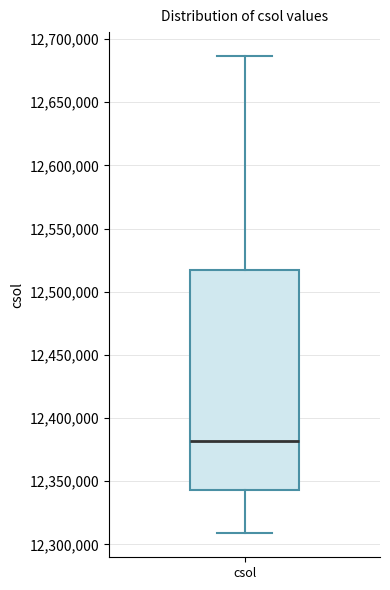

Read this box plot against the y-axis: the position of the median line, the range covered by the box, and the ends of both whiskers. The values are not printed on the chart, so give them approximately, as read against the axis.

median 12380000, box 12345000 to 12515000, whiskers 12310000 to 12685000